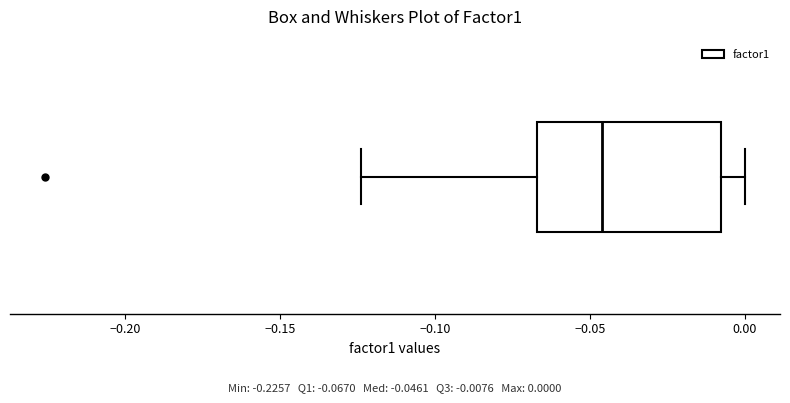

Transcribe this box plot: give where the median line is, the range the box spans, and where the two whiskers end, as read against the x-axis. The values are not printed on the chart, so give them approximately, as read against the axis.

median -0.045, box -0.065 to -0.010, whiskers -0.125 to 0.000